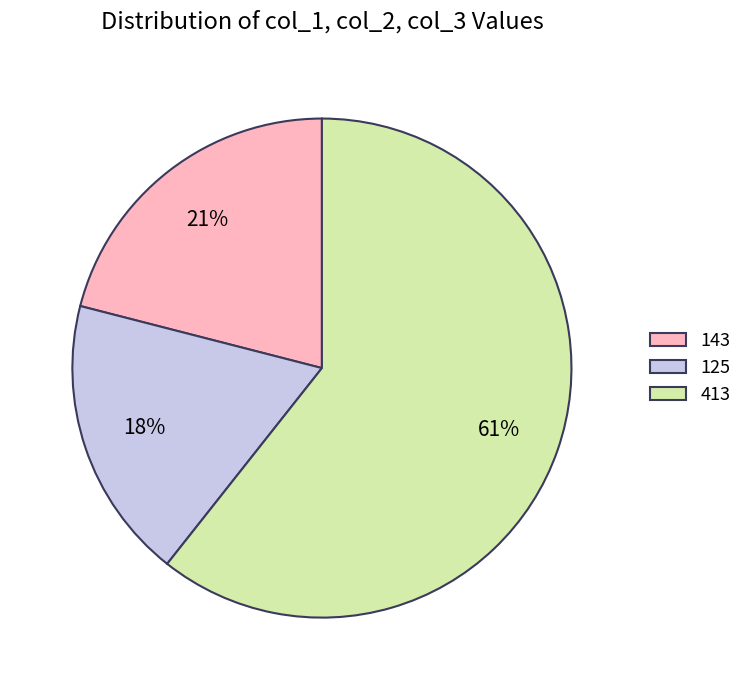

Which category accounts for the majority?

413